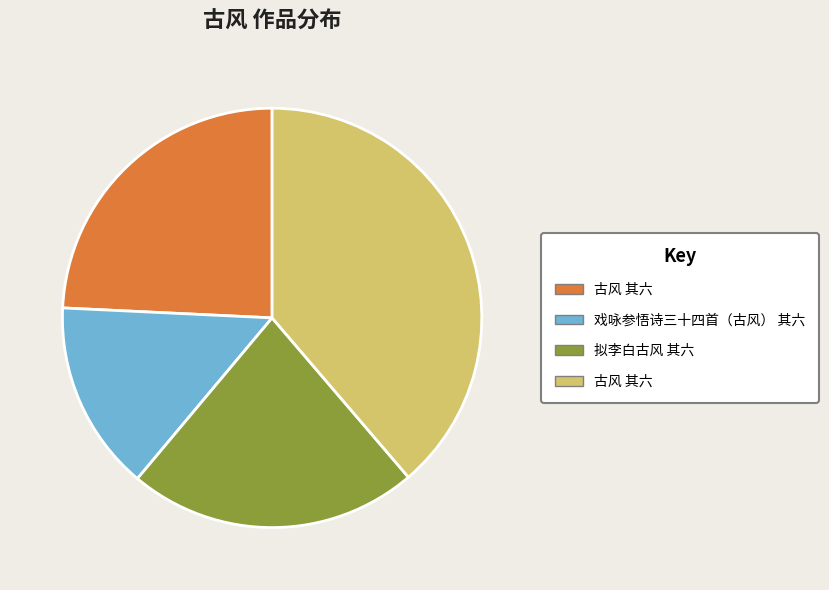

Is there a majority slice in this chart?

No